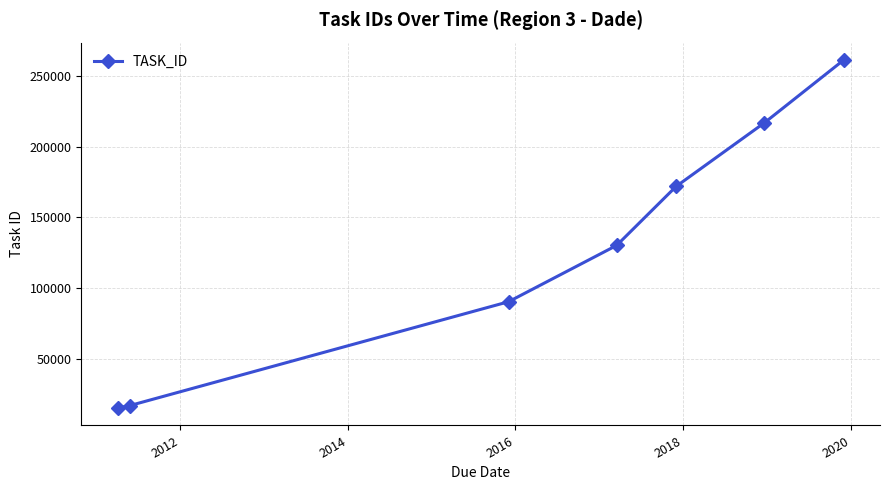

What is the difference between the maximum and minimum values?

245836